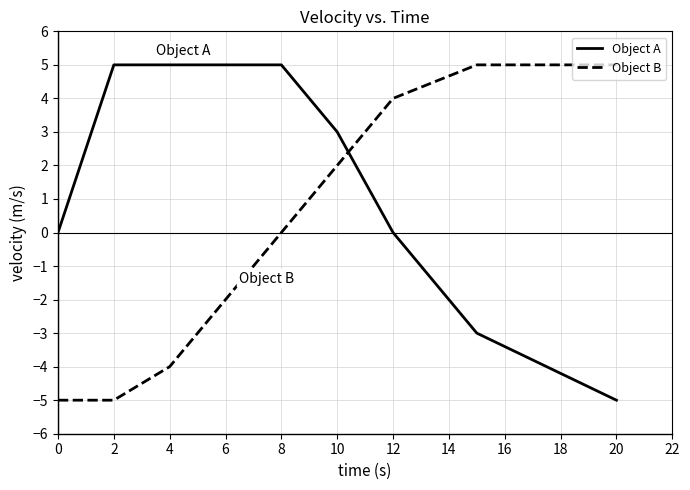

Rank the series by their average value, from highest to lowest.

Object A, Object B